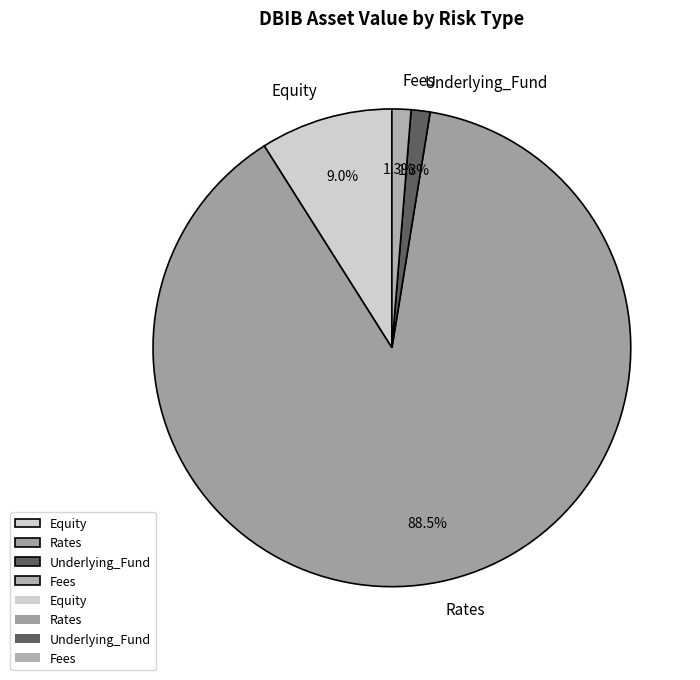

Is there a majority slice in this chart?

Yes